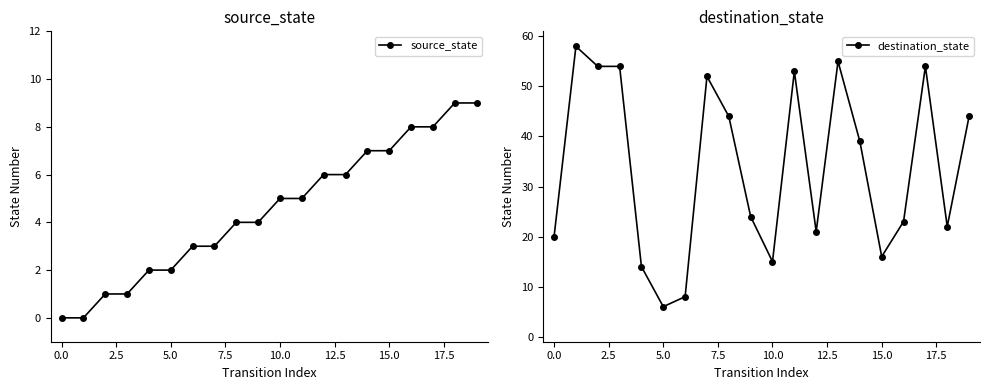

What is the minimum value for destination_state?

6